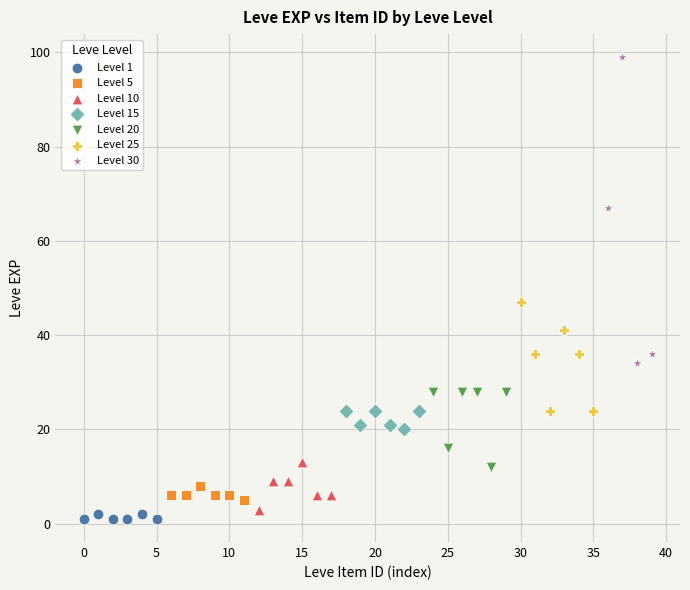

Which series reaches the maximum Y coordinate?

Level 30